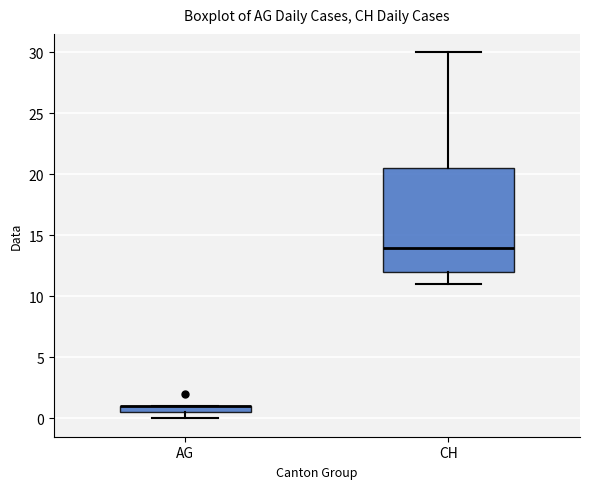

Which box is the tallest, from its lower edge to its upper edge?

CH